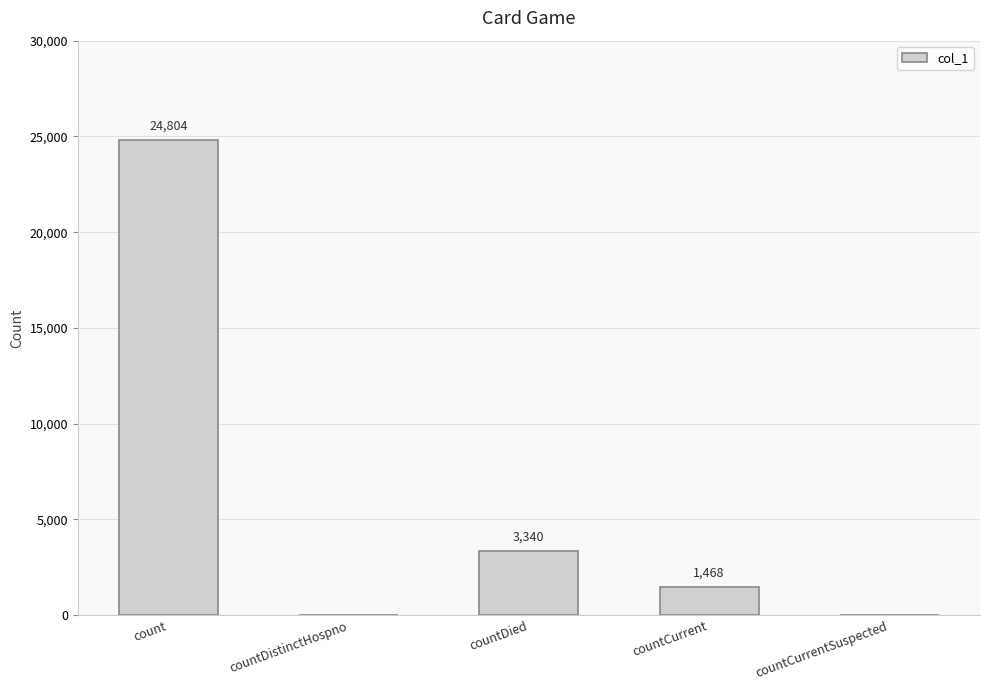

Where is the data nearest to the value 12402?

countDied